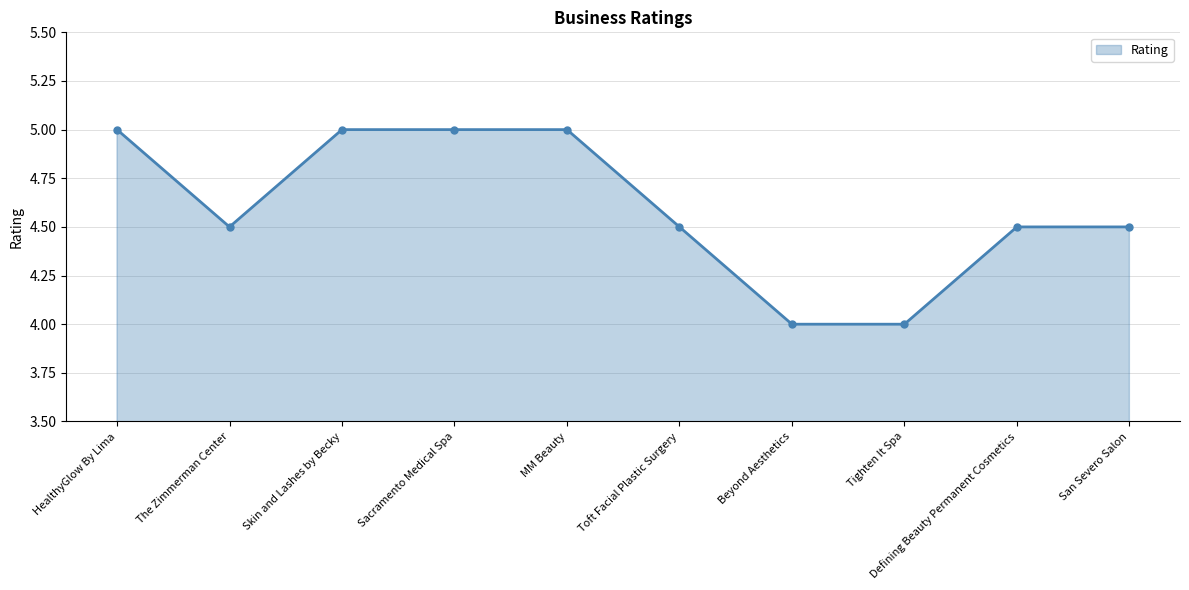

Between Sacramento Medical Spa and Beyond Aesthetics, which is larger?

Sacramento Medical Spa